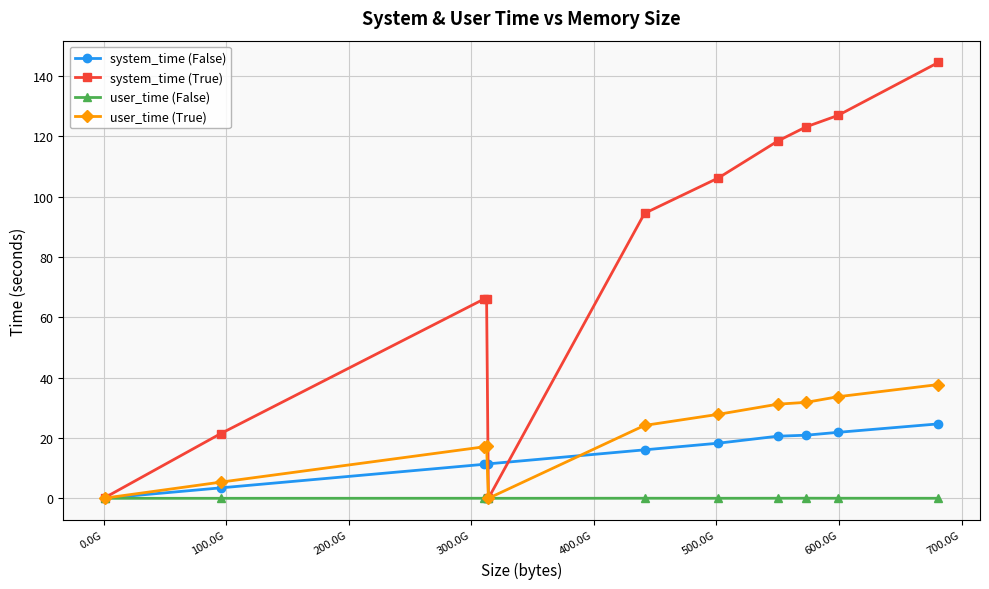

Rank the series by their maximum value, from highest to lowest.

system_time (True), user_time (True), system_time (False), user_time (False)